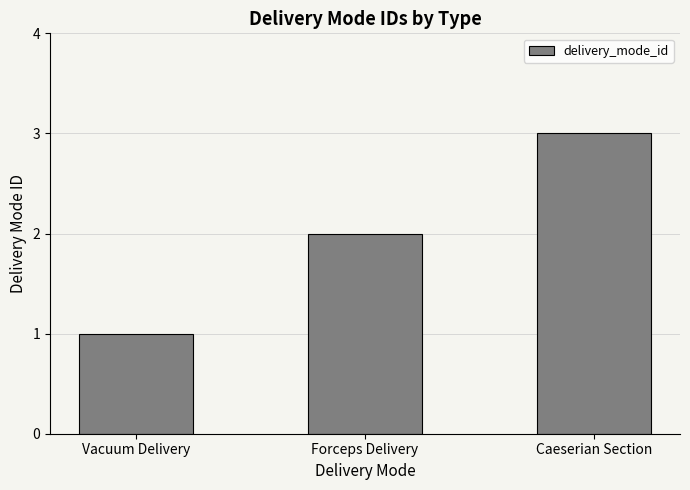

Count the number of data series in this chart.

1